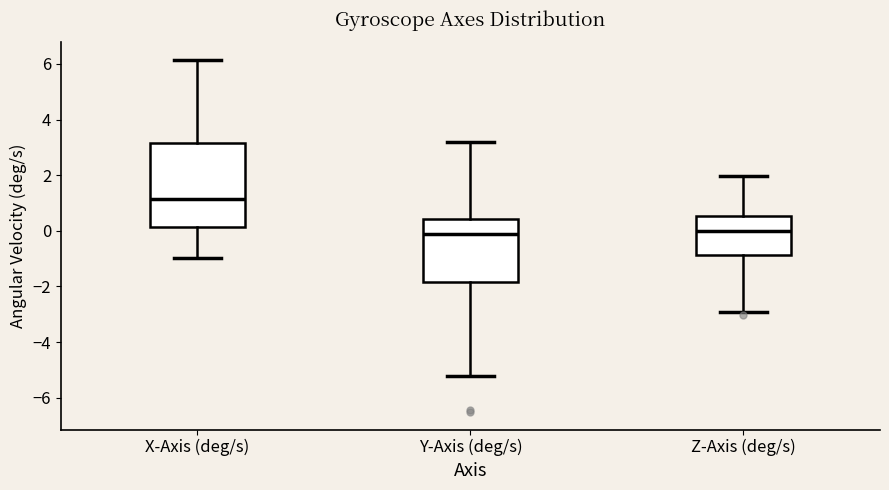

Reading left to right, transcribe this box plot: for each box, give where its median line is, the range the box spans, and where its two whiskers end, as read against the y-axis. The values are not printed on the chart, so give them approximately, as read against the axis.

X-Axis (deg/s): median 1.2, box 0.2 to 3.2, whiskers -1.0 to 6.2
Y-Axis (deg/s): median -0.2, box -1.8 to 0.4, whiskers -5.2 to 3.2
Z-Axis (deg/s): median 0.0, box -0.8 to 0.6, whiskers -3.0 to 2.0